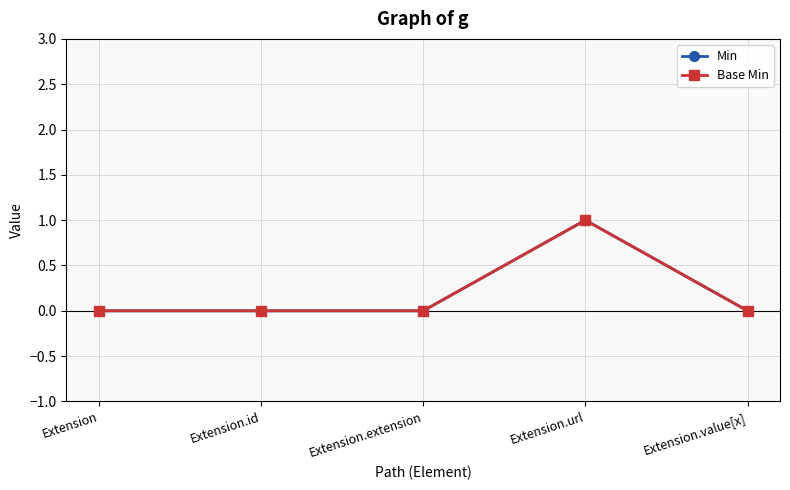

Is it true that Min equals -1 at Extension?

False